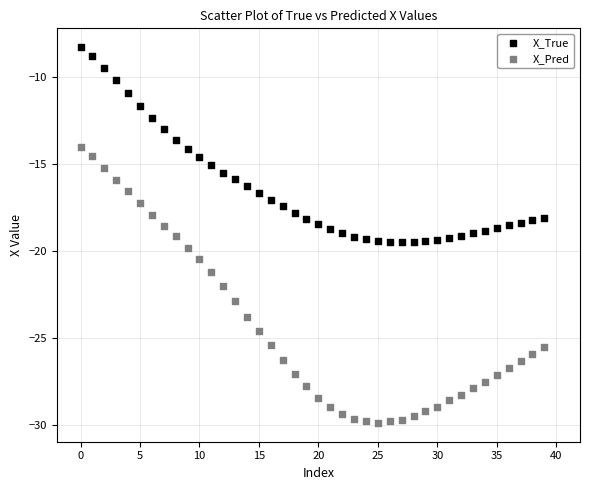

Which series contains the lowest Y value?

X_Pred